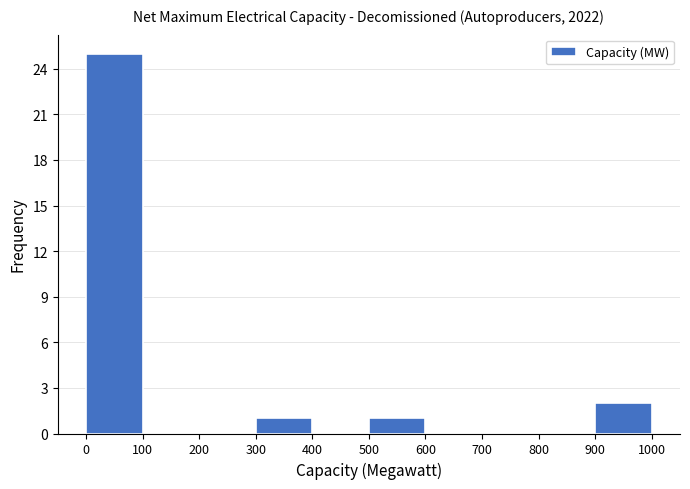

Reading left to right, transcribe this chart: for each bar, give the range it covers on the x-axis and its height. The values are not printed on the chart, so give them approximately, as read against the axis.

0 to 100: 25
100 to 200: 0
200 to 300: 0
300 to 400: 1
400 to 500: 0
500 to 600: 1
600 to 700: 0
700 to 800: 0
800 to 900: 0
900 to 1000: 2